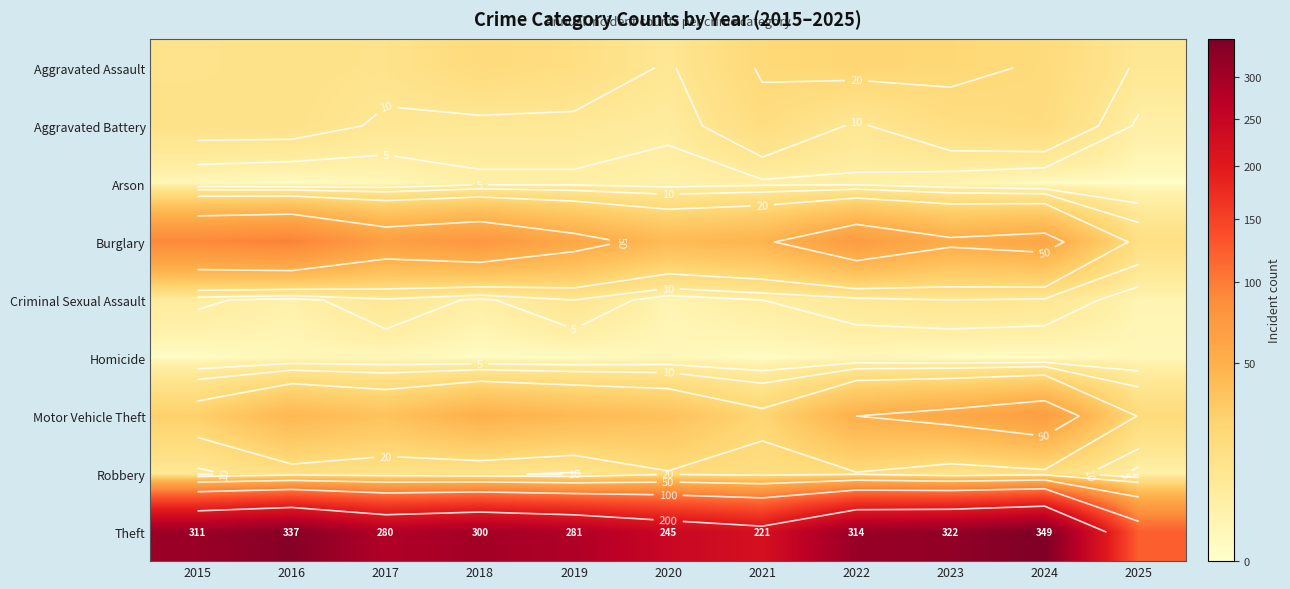

True or false: Aggravated Assault has a value of 16 at 2019.

True